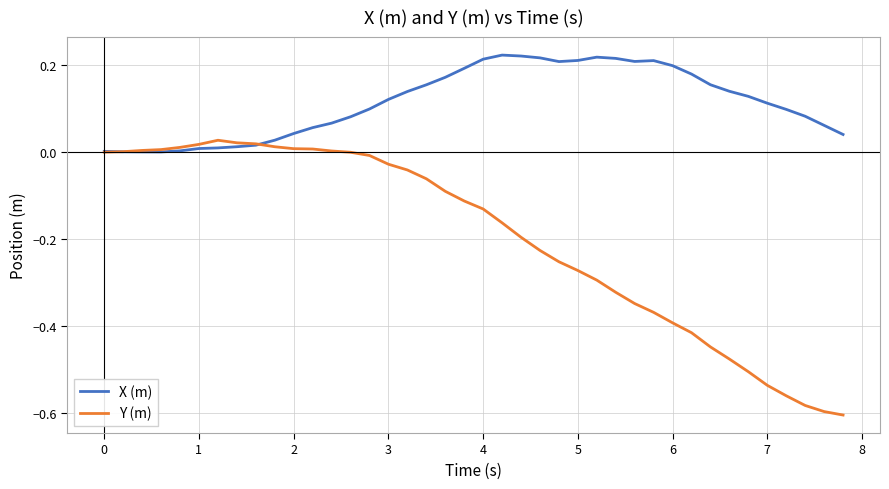

Which series has the largest total across all categories?

X (m)